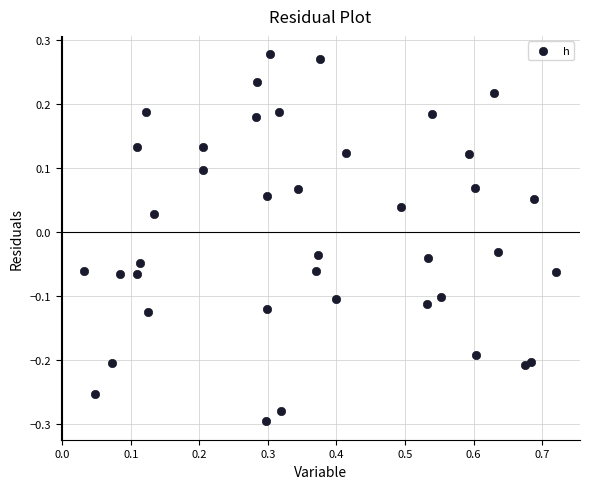

What is the range of X values (max minus min)?

0.7